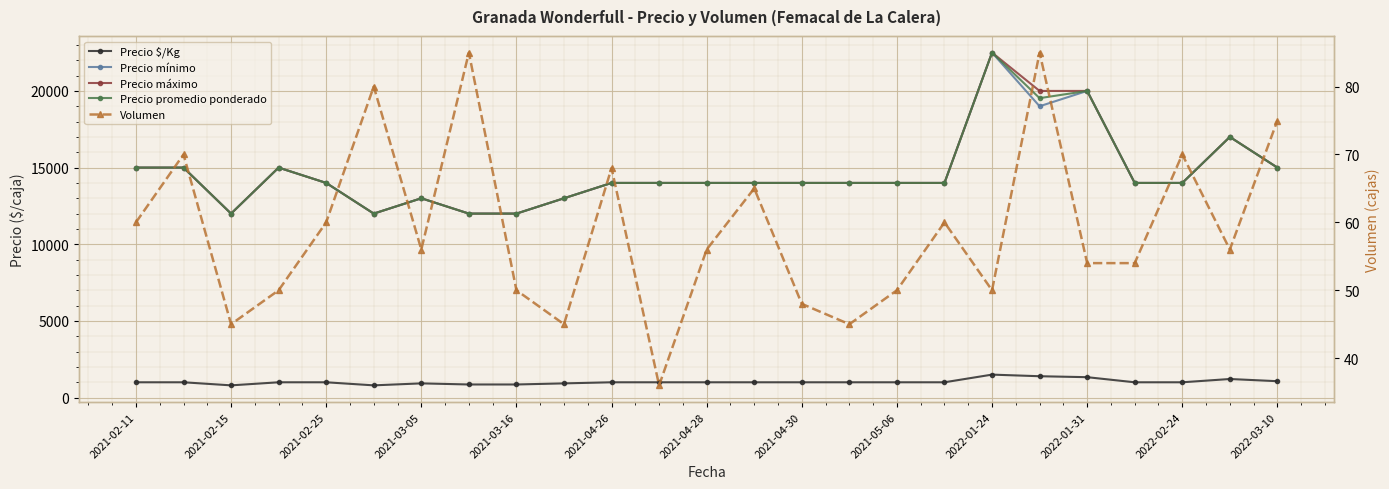

How many data points in Precio máximo are less than 14000?

6